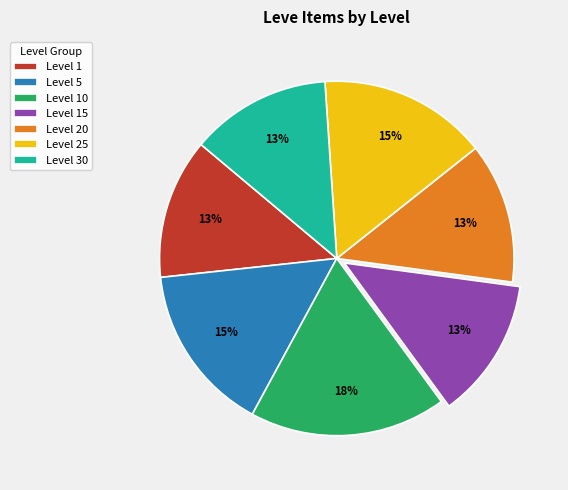

What is the largest slice in the pie chart?

Level 10